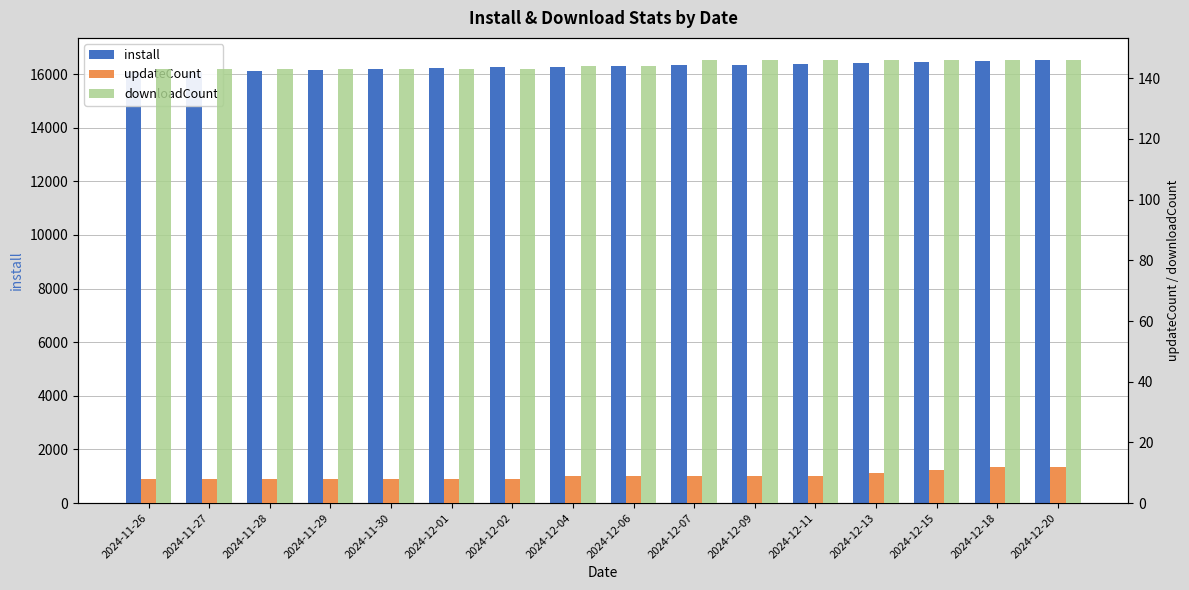

Between 2024-12-18 and 2024-12-15, which is larger?

2024-12-18